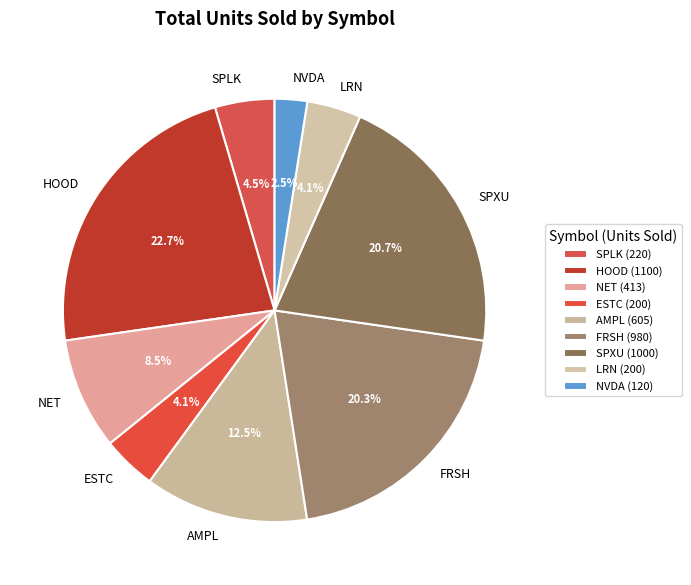

Does ESTC represent more than half of the total?

No